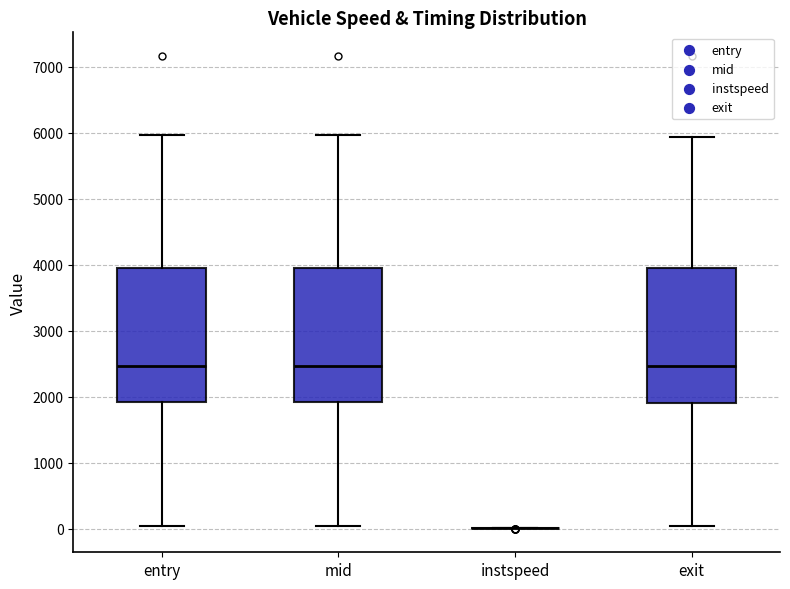

Reading left to right, transcribe this box plot: for each box, give where its median line is, the range the box spans, and where its two whiskers end, as read against the y-axis. The values are not printed on the chart, so give them approximately, as read against the axis.

entry: median 2500, box 1900 to 4000, whiskers 0 to 6000
mid: median 2500, box 1900 to 4000, whiskers 100 to 6000
instspeed: box collapsed to a line at 0, whiskers 0 to 0
exit: median 2500, box 1900 to 4000, whiskers 100 to 5900